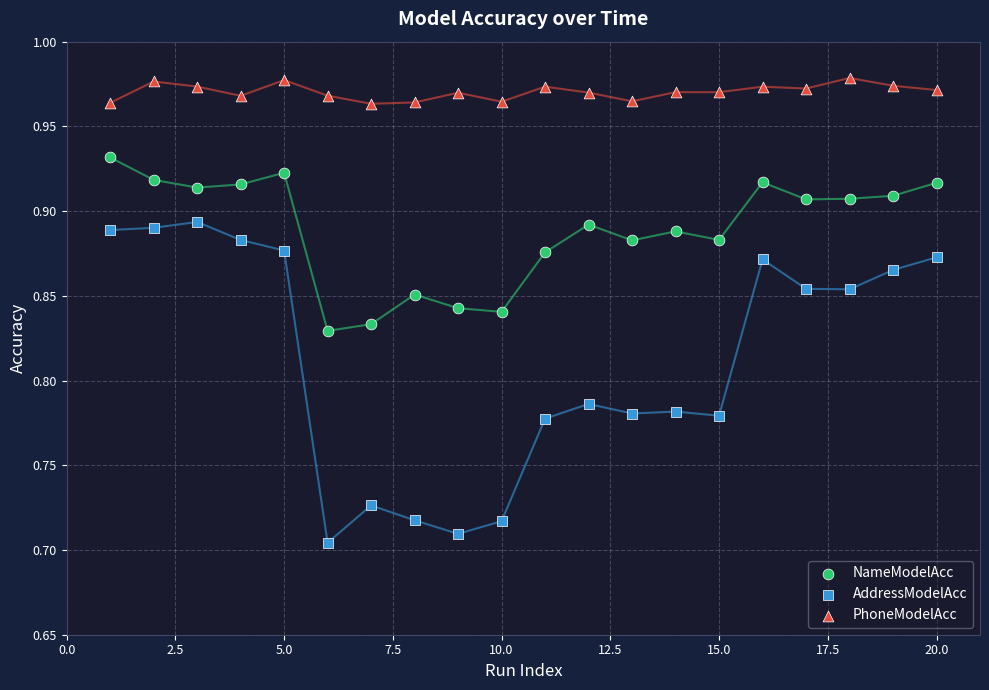

Across all data points, what is the range of Y values (max minus min)?

0.3